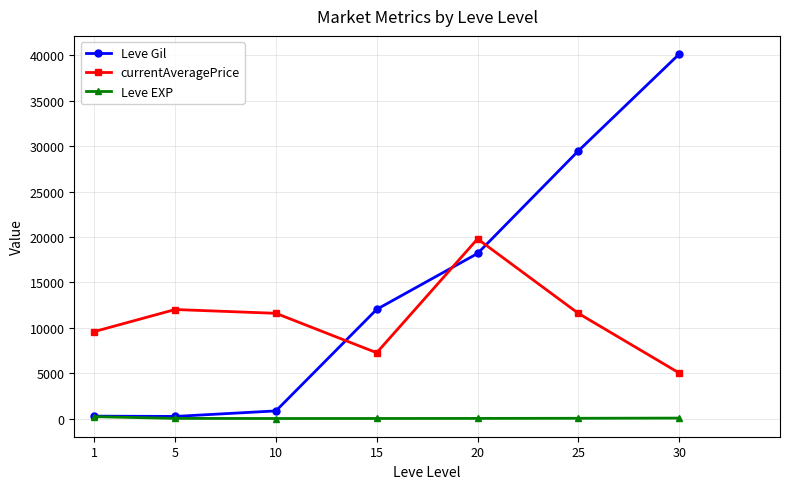

The value of Leve Gil at 5 is 237. True or false?

True